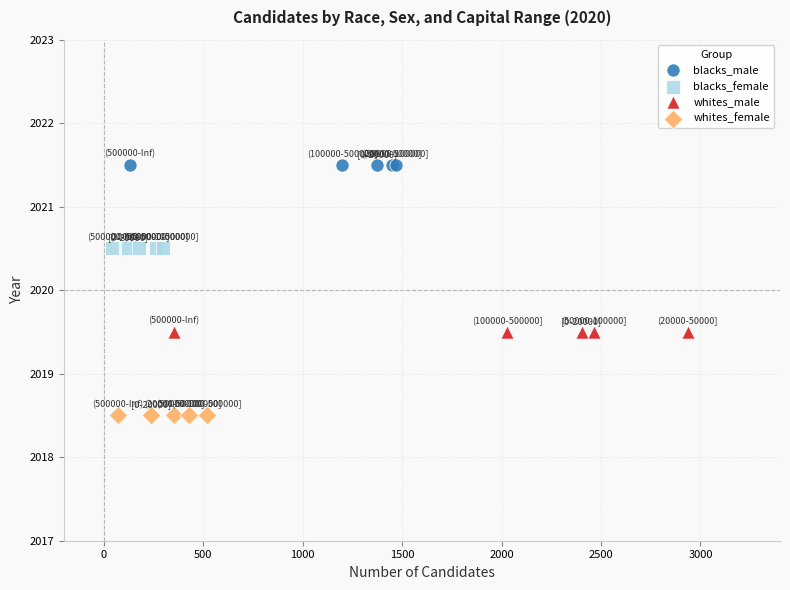

Which series reaches the minimum Y coordinate?

whites_female